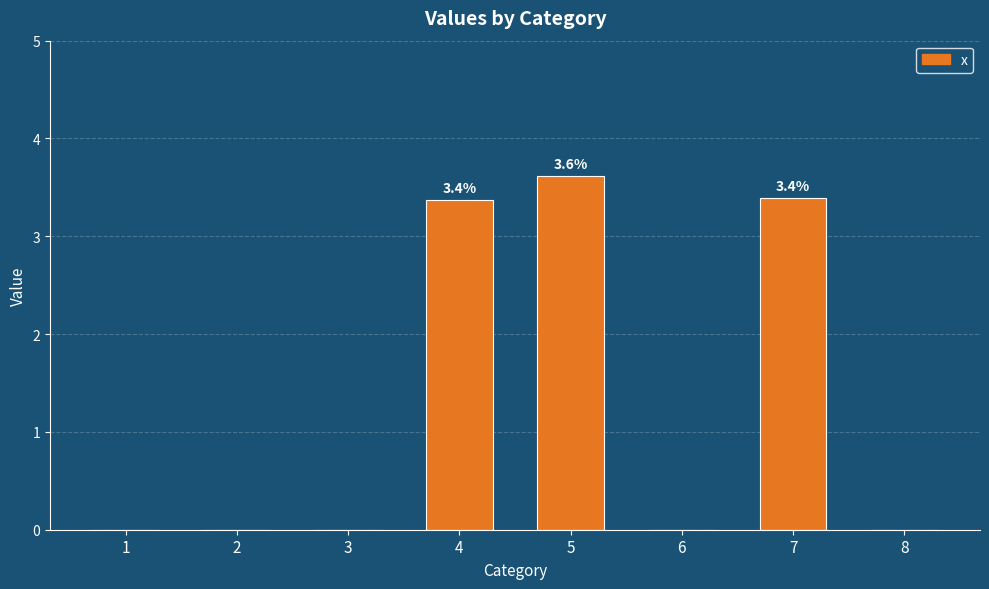

The value at 3 is -1.2. True or false?

False